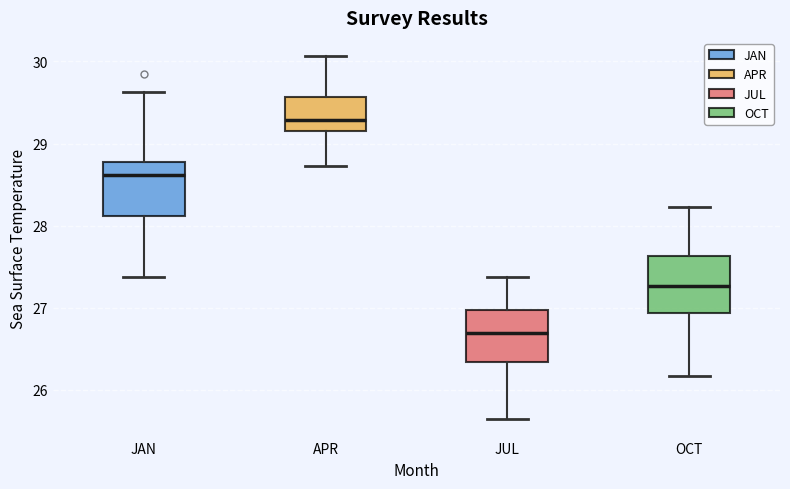

Reading left to right, transcribe this box plot: for each box, give where its median line is, the range the box spans, and where its two whiskers end, as read against the y-axis. The values are not printed on the chart, so give them approximately, as read against the axis.

JAN: median 28.6, box 28.1 to 28.8, whiskers 27.4 to 29.6
APR: median 29.3, box 29.2 to 29.6, whiskers 28.7 to 30.1
JUL: median 26.7, box 26.3 to 27.0, whiskers 25.6 to 27.4
OCT: median 27.3, box 26.9 to 27.6, whiskers 26.2 to 28.2